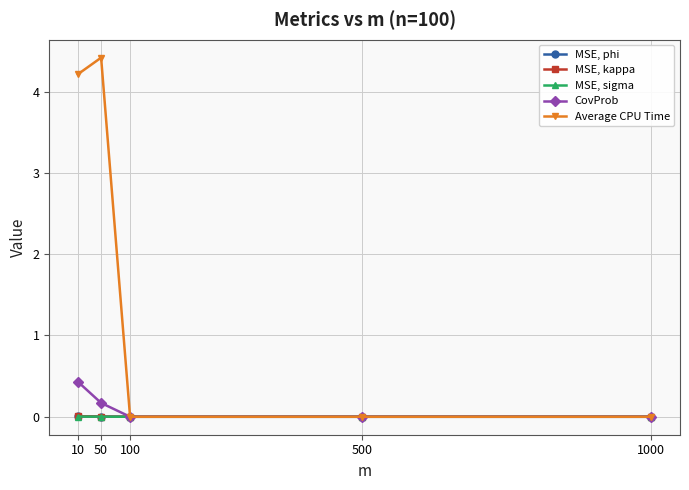

Which series has the largest total across all categories?

Average CPU Time